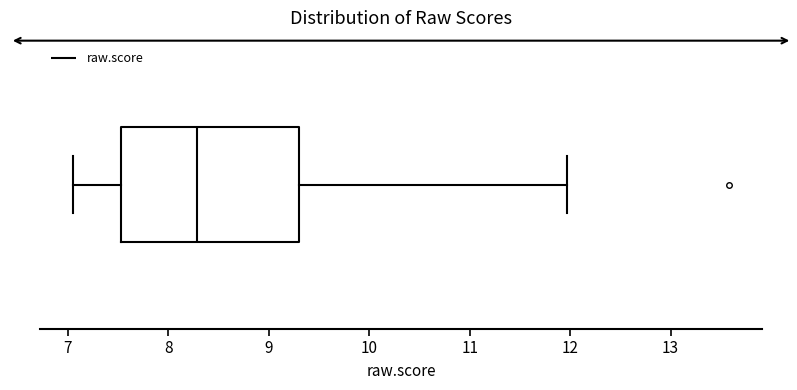

Where does the right whisker of the box end on the x-axis? The values are not printed on the chart, so give them approximately, as read against the axis.

12.0